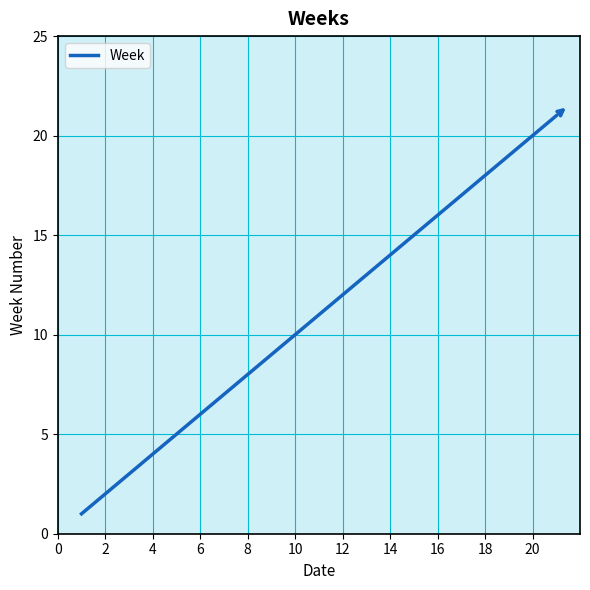

Reading left to right, what are all the values shown in this chart?

1	2	3	4	5	6	7	8	9	10	11	12	13	14	15	16	17	18	19	20	21